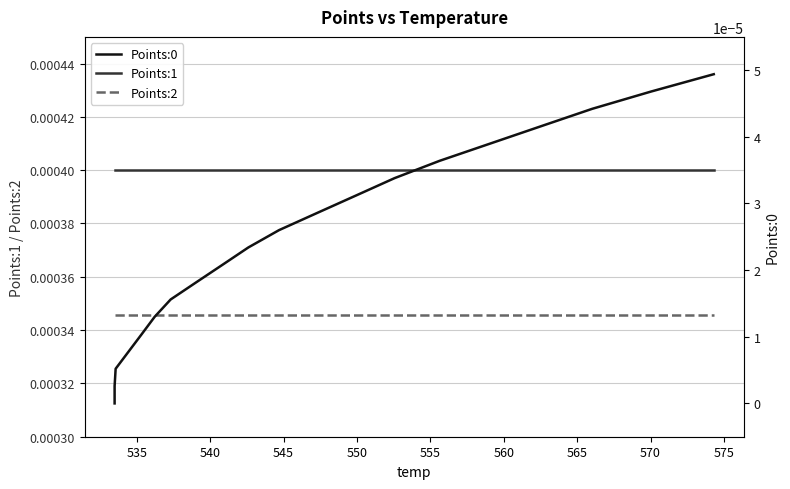

Is this an area chart (filled region under the line)?

No